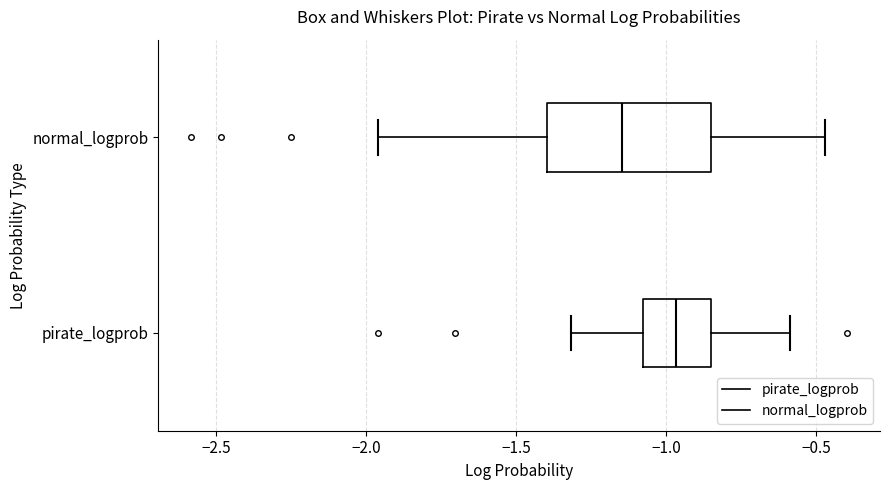

Reading bottom to top, read every box against the x-axis: the position of its median line, the range the box covers, and the ends of its whiskers. The values are not printed on the chart, so give them approximately, as read against the axis.

pirate_logprob: median -0.95, box -1.10 to -0.85, whiskers -1.30 to -0.60
normal_logprob: median -1.15, box -1.40 to -0.85, whiskers -1.95 to -0.45